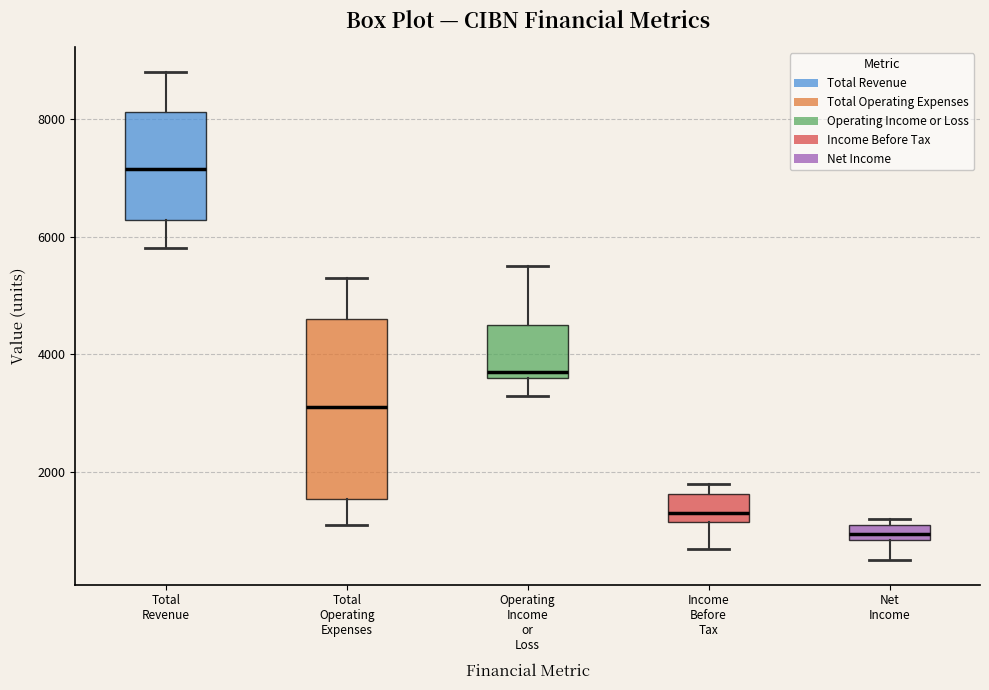

Which box's median line is the lowest?

Net Income